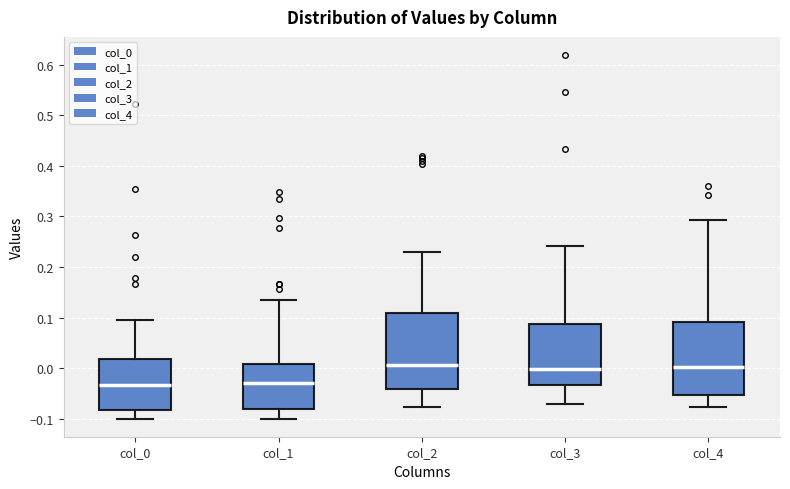

Where is the upper edge of the box for col_4 on the y-axis? The values are not printed on the chart, so give them approximately, as read against the axis.

0.09